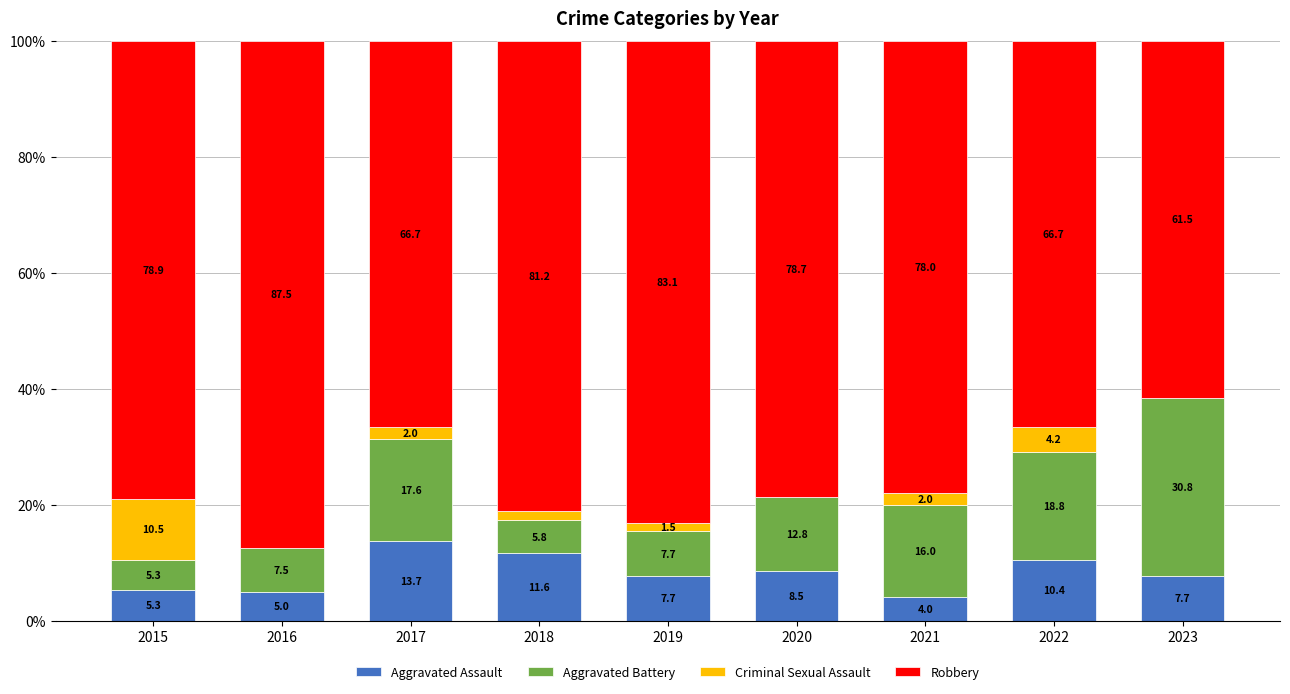

What is the total value across all series at 2019?

100.0